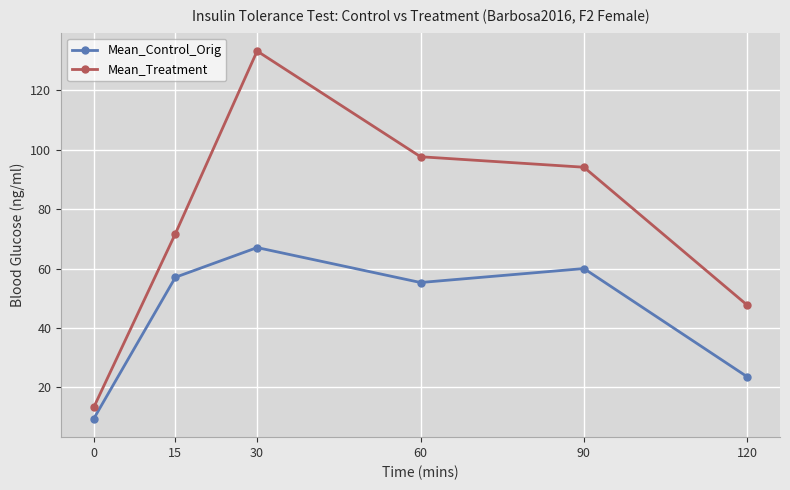

How many data points in Mean_Control_Orig are above 57?

3